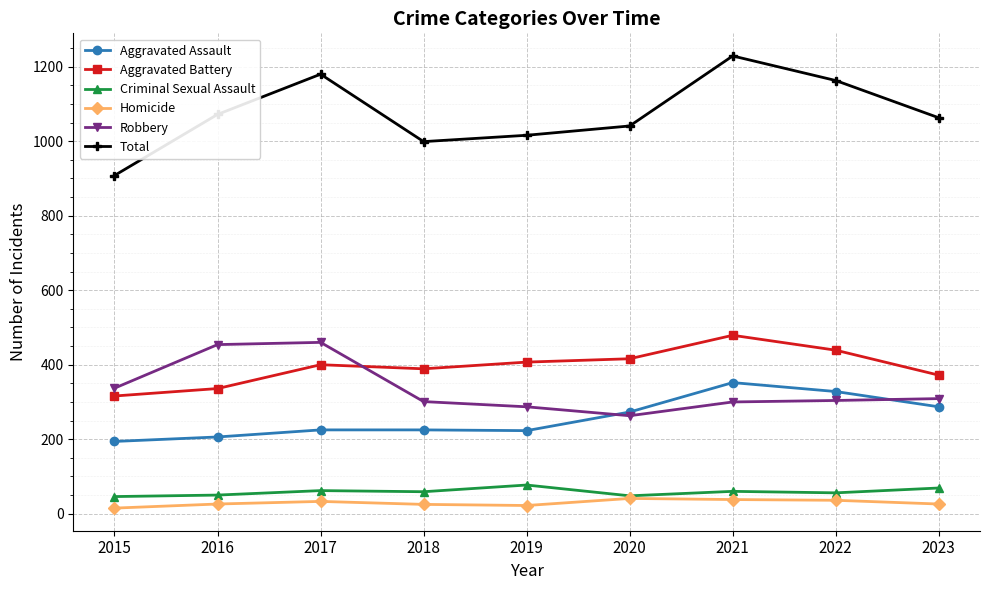

Where does the Robbery series first go above 304?

2015